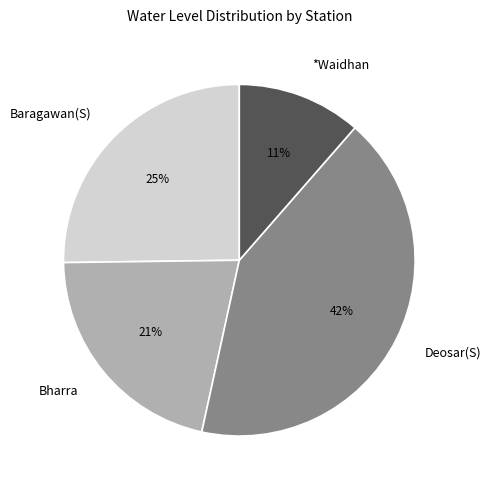

Combined, do *Waidhan and Bharra account for over 50%?

No